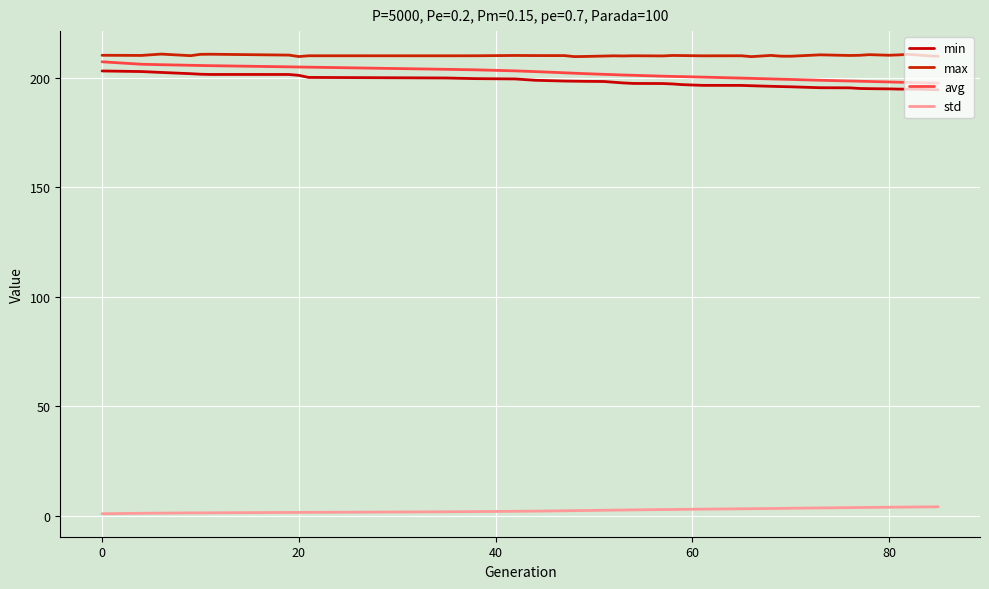

Which series has the widest spread of values?

avg